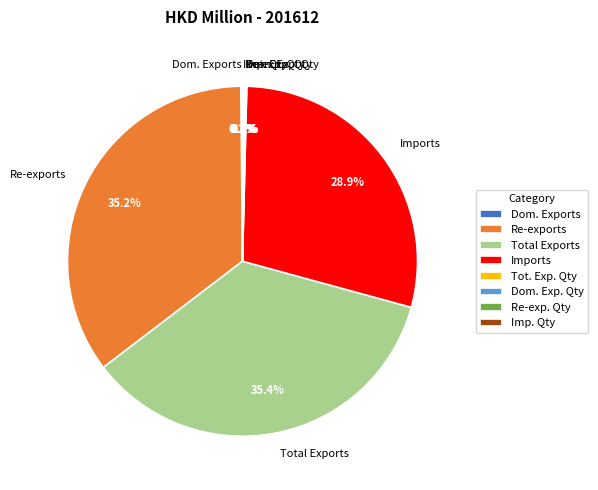

What percentage is NOT represented by Imports?

71.1%